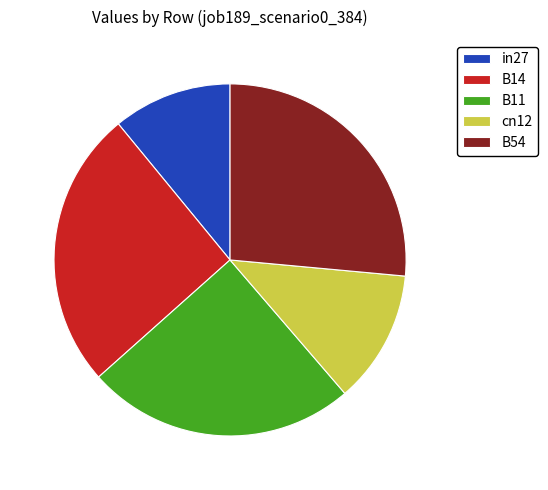

True or false: in27 accounts for 11% of the total.

True